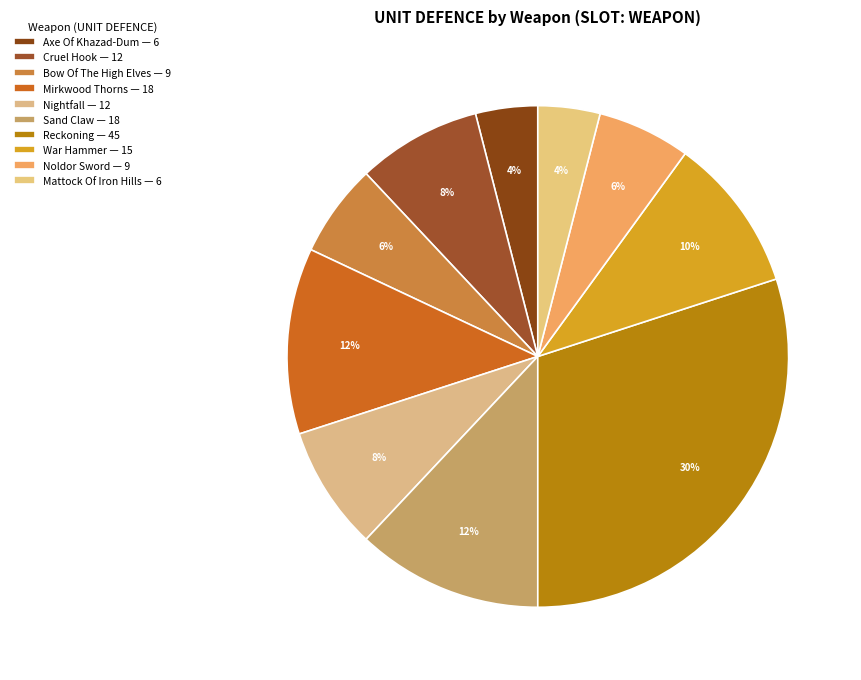

Combined, what portion of the pie is Axe Of Khazad-Dum and Sand Claw?

16.0%